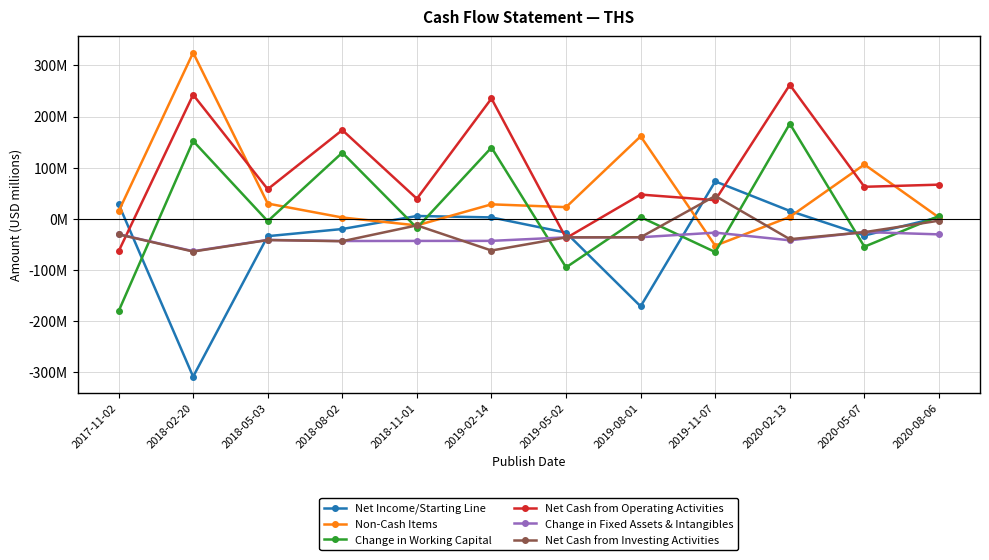

What are all the series names shown in the legend?

Net Income/Starting Line, Non-Cash Items, Change in Working Capital, Net Cash from Operating Activities, Change in Fixed Assets & Intangibles, Net Cash from Investing Activities